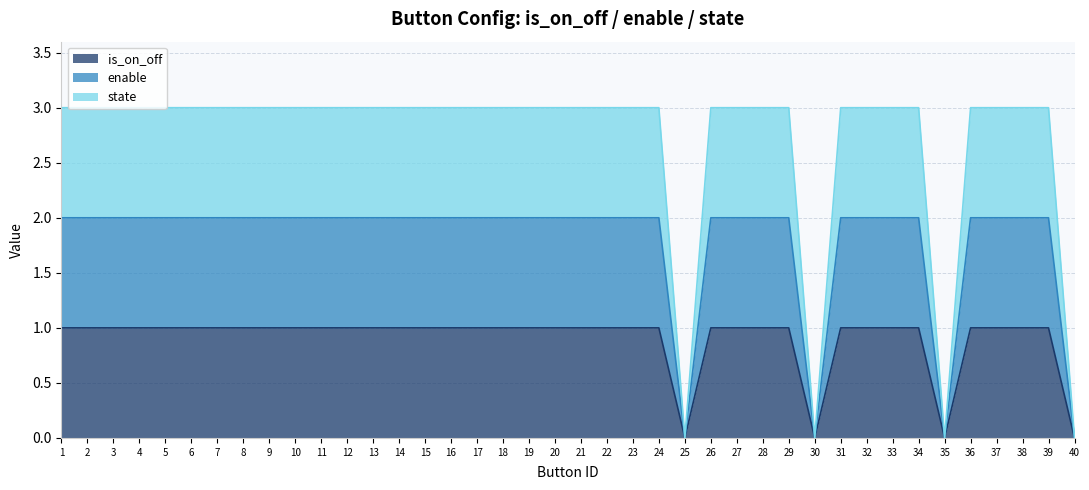

Reading left to right, extract all data points from this chart.

is_on_off: 1=1	2=1	3=1	4=1	5=1	6=1	7=1	8=1	9=1	10=1	11=1	12=1	13=1	14=1	15=1	16=1	17=1	18=1	19=1	20=1	21=1	22=1	23=1	24=1	25=0	26=1	27=1	28=1	29=1	30=0	31=1	32=1	33=1	34=1	35=0	36=1	37=1	38=1	39=1	40=0
enable: 1=2	2=2	3=2	4=2	5=2	6=2	7=2	8=2	9=2	10=2	11=2	12=2	13=2	14=2	15=2	16=2	17=2	18=2	19=2	20=2	21=2	22=2	23=2	24=2	25=0	26=2	27=2	28=2	29=2	30=0	31=2	32=2	33=2	34=2	35=0	36=2	37=2	38=2	39=2	40=0
state: 1=3	2=3	3=3	4=3	5=3	6=3	7=3	8=3	9=3	10=3	11=3	12=3	13=3	14=3	15=3	16=3	17=3	18=3	19=3	20=3	21=3	22=3	23=3	24=3	25=0	26=3	27=3	28=3	29=3	30=0	31=3	32=3	33=3	34=3	35=0	36=3	37=3	38=3	39=3	40=0